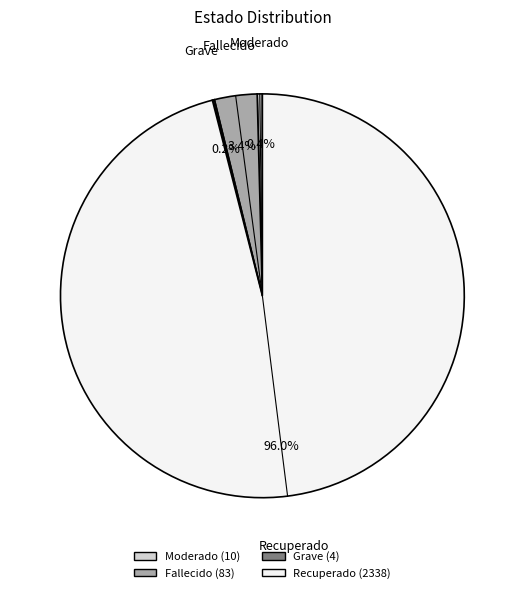

Which has a higher value, Recuperado or Moderado?

Recuperado